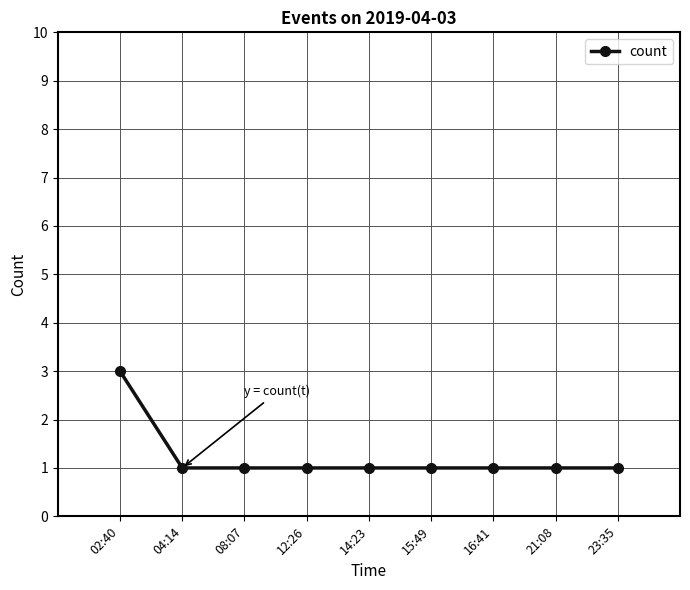

The chart shows a value of 1 at 12:26. True or false?

True